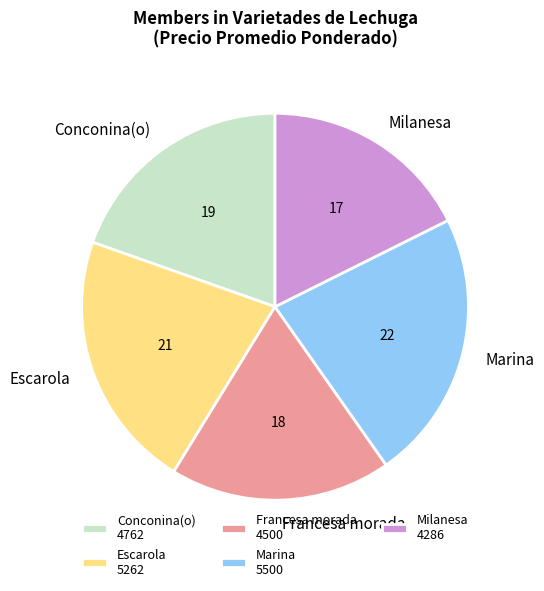

How many slices are in this pie chart?

5